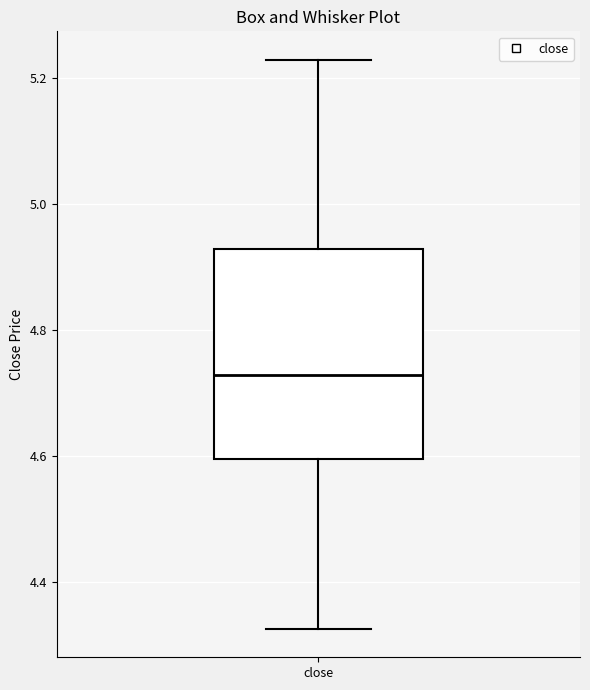

Read this box plot against the y-axis: the position of the median line, the range covered by the box, and the ends of both whiskers. The values are not printed on the chart, so give them approximately, as read against the axis.

median 4.72, box 4.60 to 4.92, whiskers 4.32 to 5.22